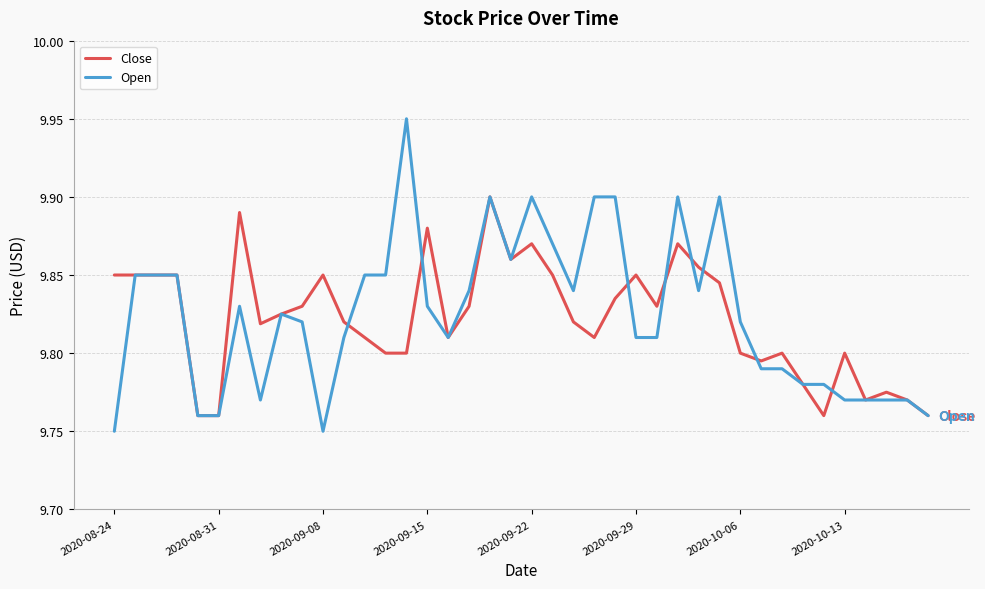

What is the difference between the maximum and minimum values in the Close series?

0.1